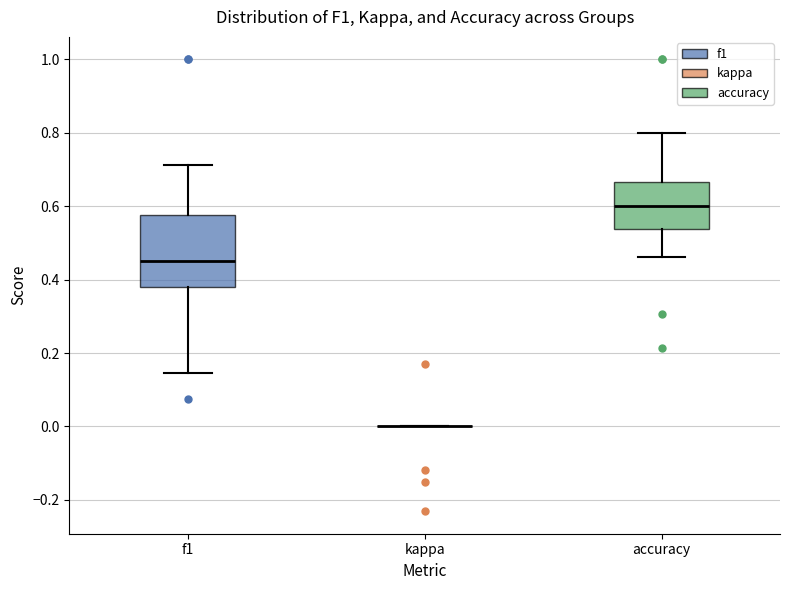

Reading left to right, transcribe this box plot: for each box, give where its median line is, the range the box spans, and where its two whiskers end, as read against the y-axis. The values are not printed on the chart, so give them approximately, as read against the axis.

f1: median 0.46, box 0.38 to 0.58, whiskers 0.14 to 0.72
kappa: box collapsed to a line at 0.00, whiskers 0.00 to 0.00
accuracy: median 0.60, box 0.54 to 0.66, whiskers 0.46 to 0.80